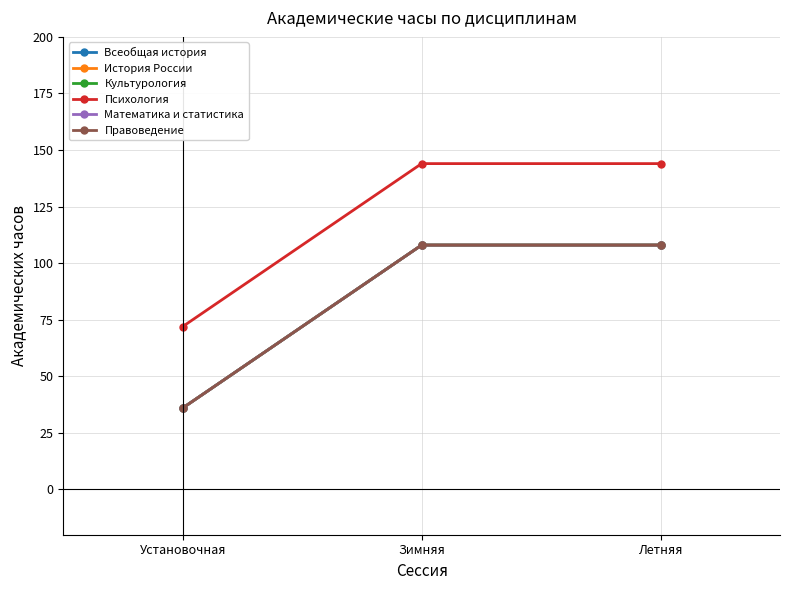

What is the value of the Математика и статистика point at the 3rd from the left?

108